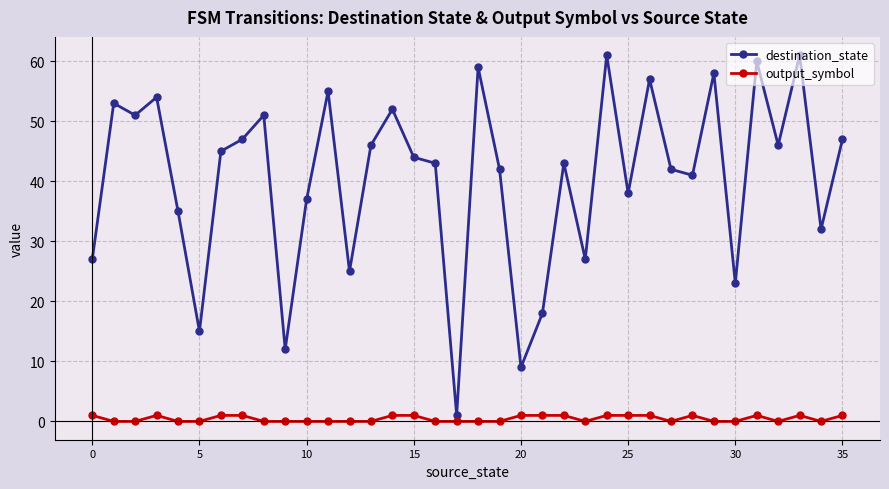

True or false: destination_state has more than 1 interior local peaks.

True